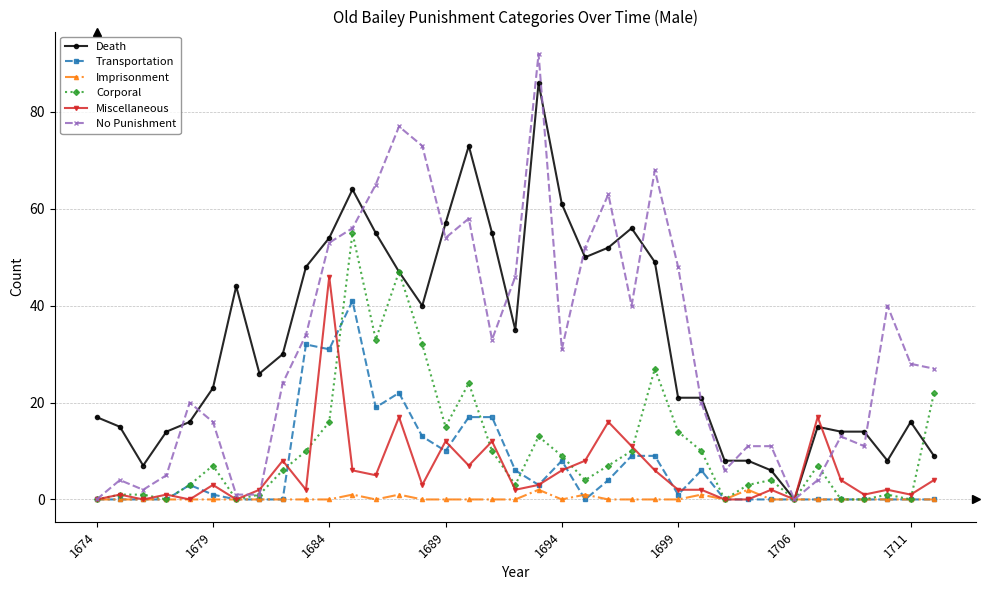

What is the average value of the Corporal series?

11